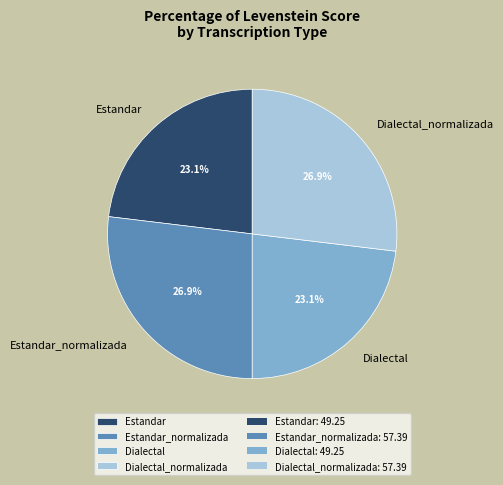

Is it true that Estandar_normalizada is 27% of the pie?

True